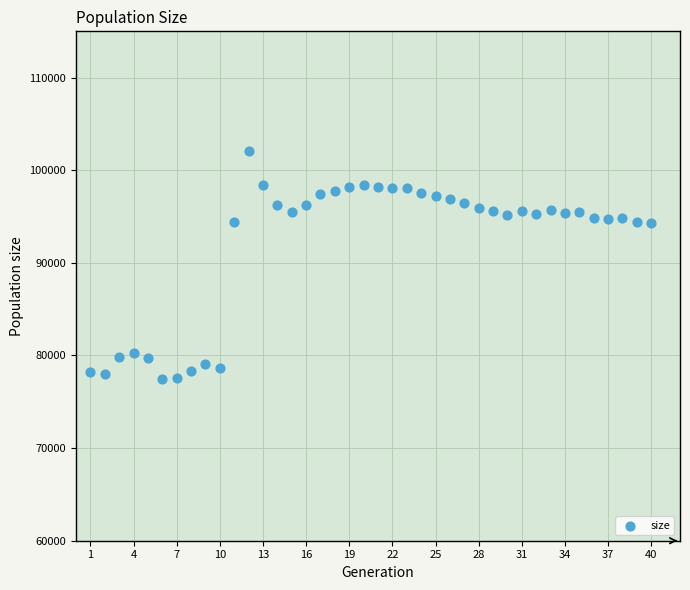

What is the range of X values (max minus min)?

39